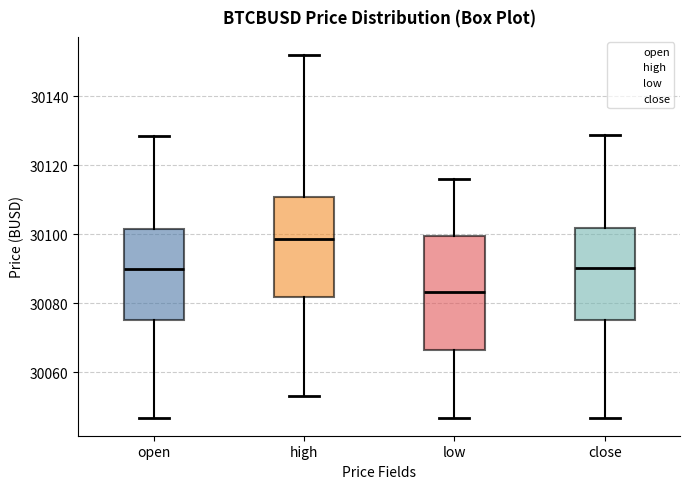

Reading left to right, transcribe this box plot: for each box, give where its median line is, the range the box spans, and where its two whiskers end, as read against the y-axis. The values are not printed on the chart, so give them approximately, as read against the axis.

open: median 30090, box 30076 to 30102, whiskers 30046 to 30128
high: median 30098, box 30082 to 30110, whiskers 30054 to 30152
low: median 30084, box 30066 to 30100, whiskers 30046 to 30116
close: median 30090, box 30076 to 30102, whiskers 30046 to 30128